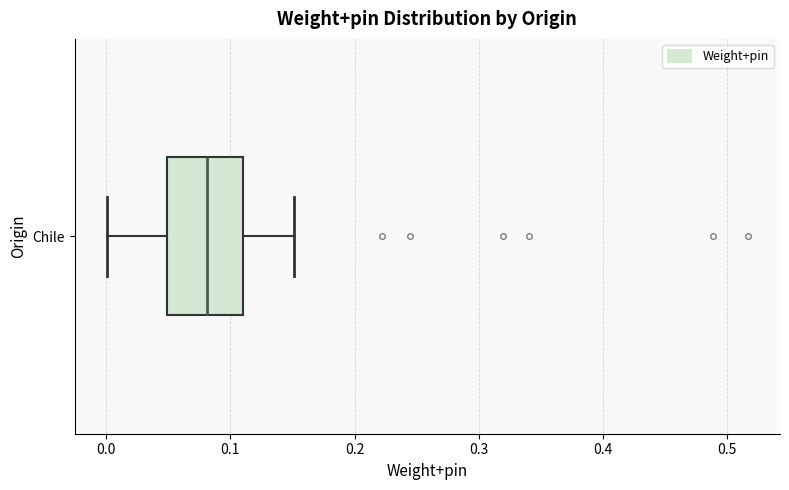

Where is the left edge of the box for Chile on the x-axis? The values are not printed on the chart, so give them approximately, as read against the axis.

0.05